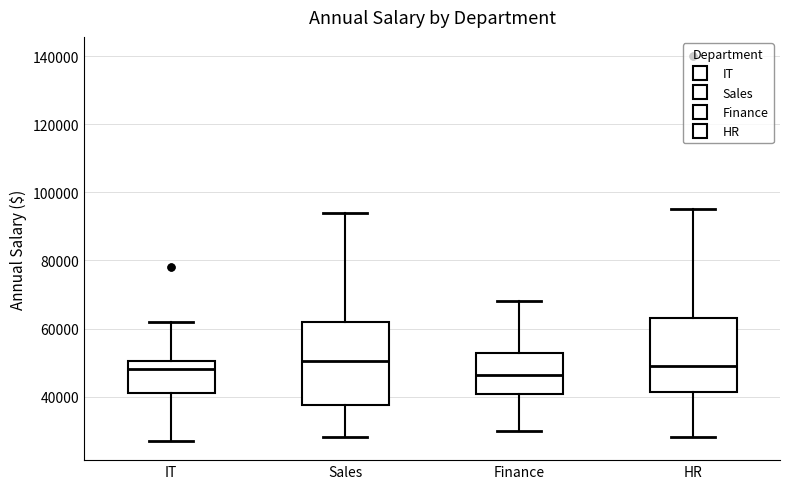

Which box is the tallest, from its lower edge to its upper edge?

Sales